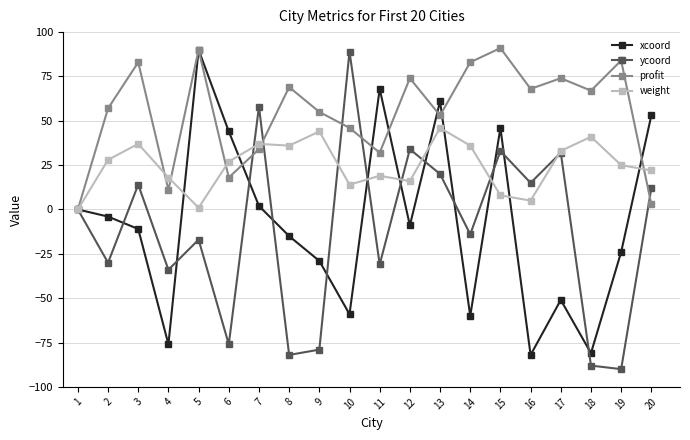

What is the spread (max minus min) of values at 6?

120